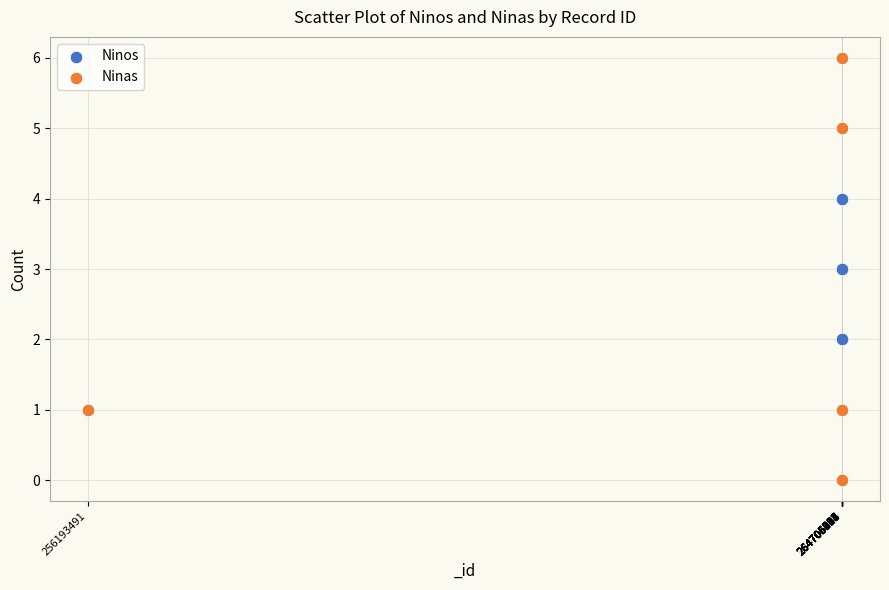

What are all the series names shown in the legend?

Ninos, Ninas